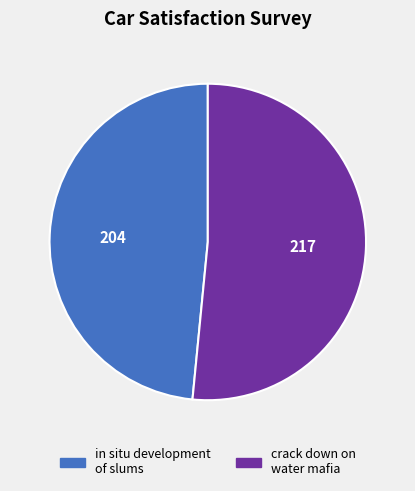

Does crack down on water mafia represent more than half of the total?

Yes